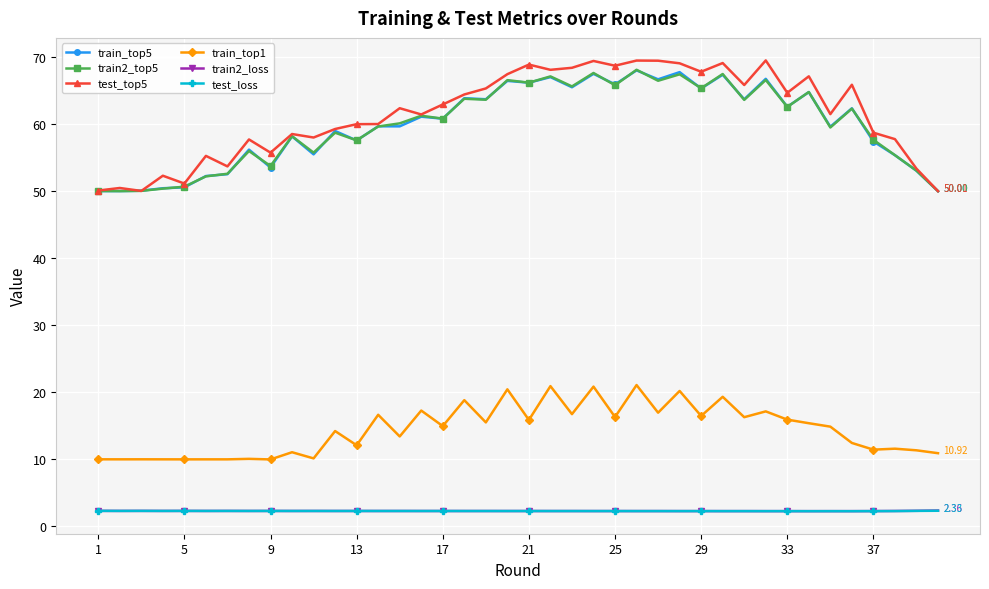

At how many categories does at least one series exceed 57?

30